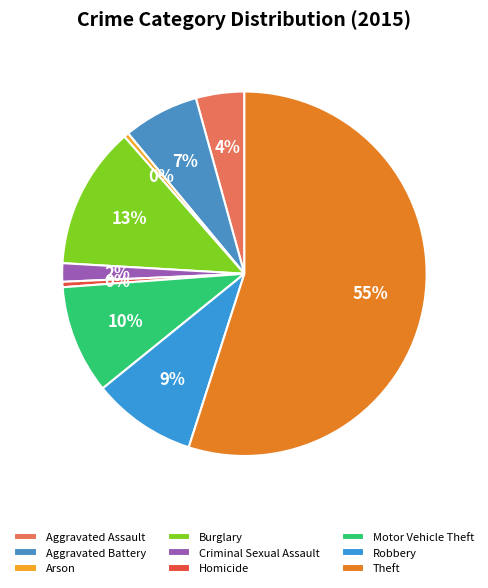

How many slices are in this pie chart?

9